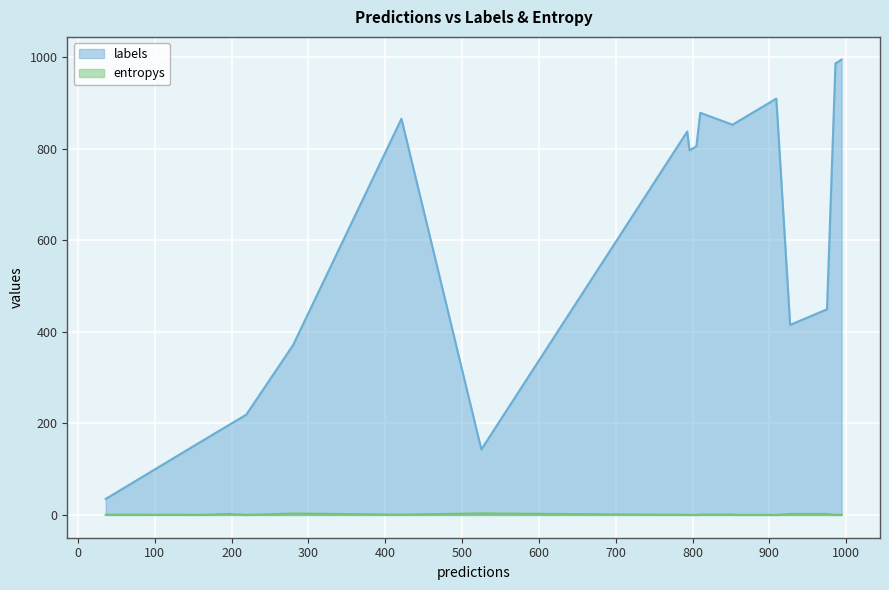

Rank the series at 9 from highest to lowest value.

labels, entropys